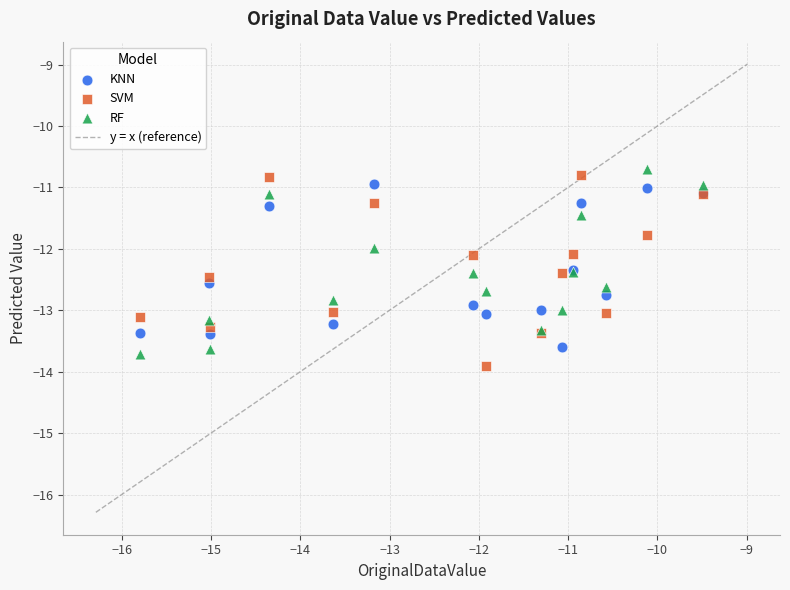

Which series reaches the minimum Y coordinate?

SVM